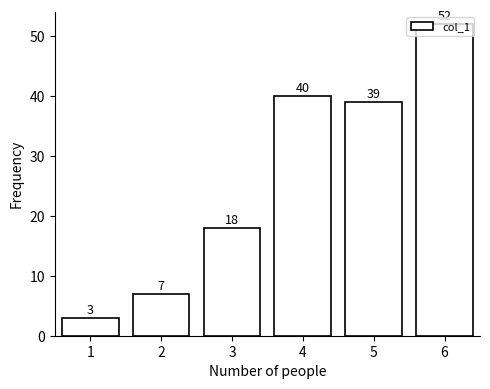

What is the change in value from 2 to 3?

+11